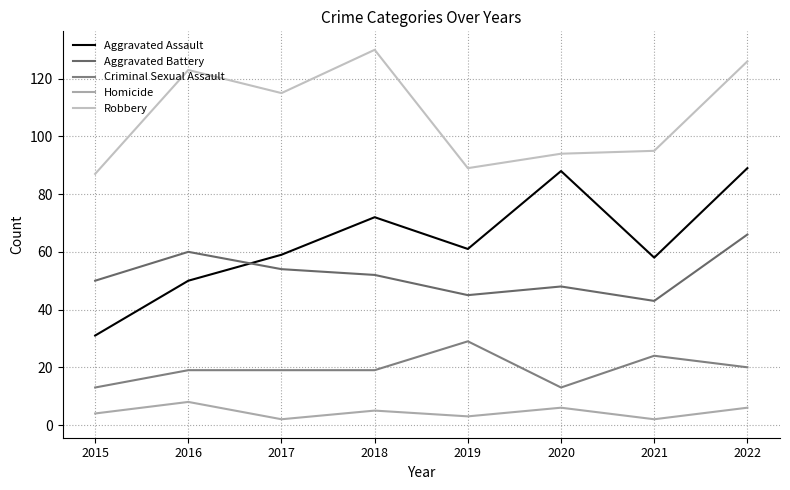

How many interior local valleys does the Homicide series have?

3